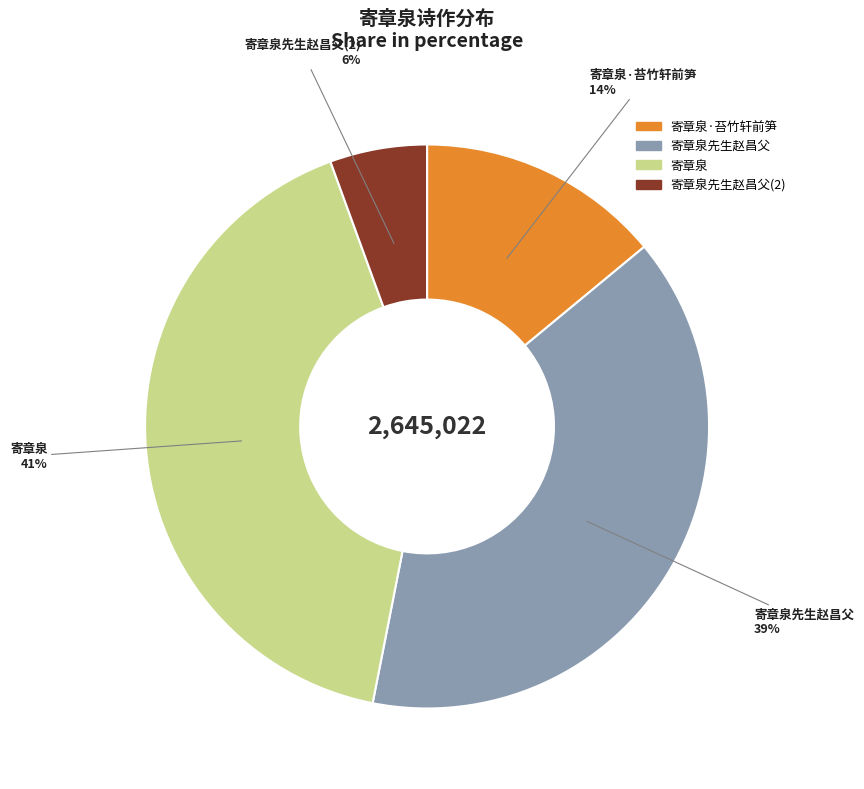

Approximately how many times larger is the value at 寄章泉 compared to 寄章泉先生赵昌父?

1.1